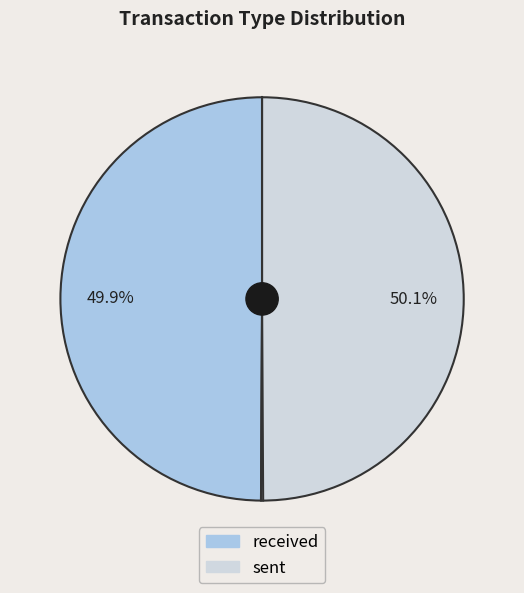

What is the total percentage of received and sent?

100.0%